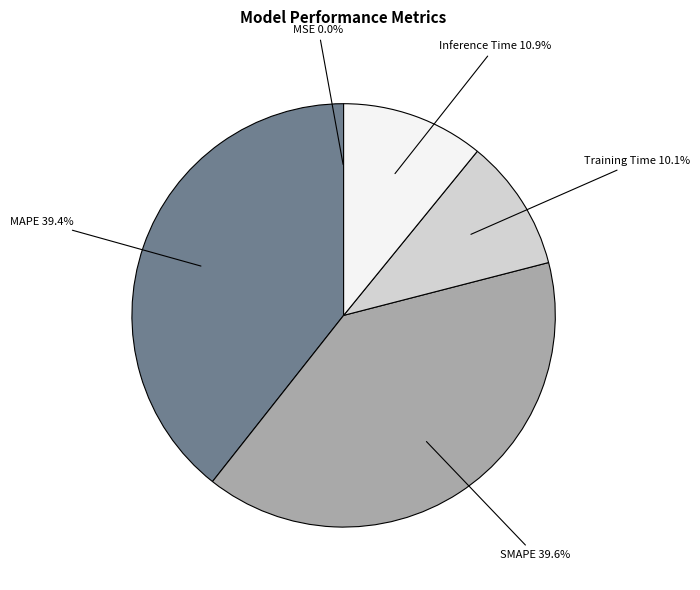

To the nearest percent, what is the average slice percentage?

20%